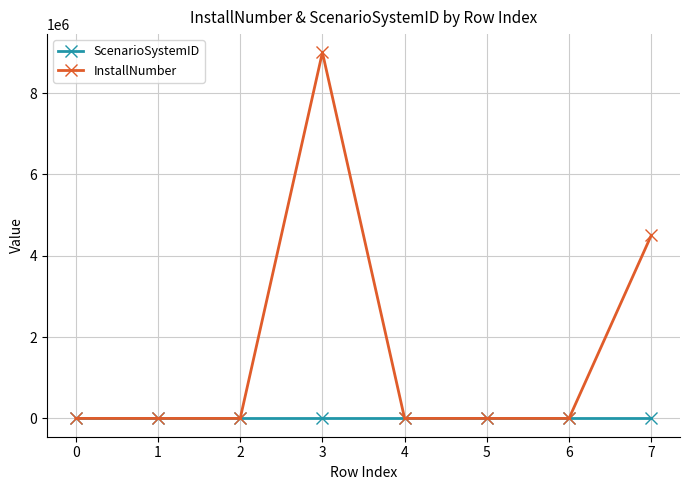

At which category is the sum across all series the highest?

3